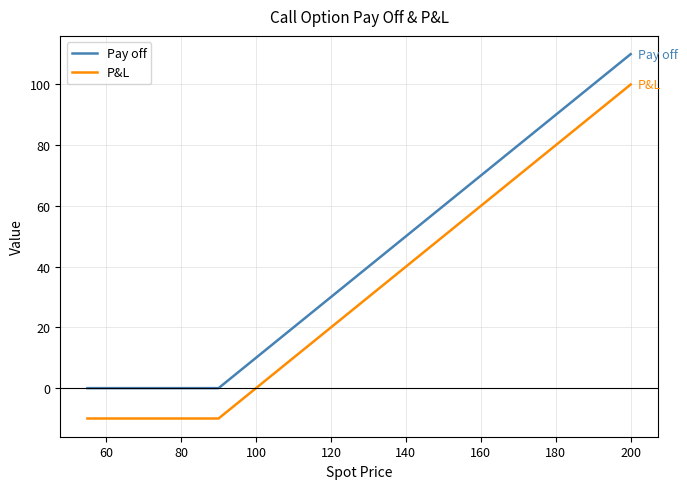

What is the difference between the maximum and minimum values in the Pay off series?

110